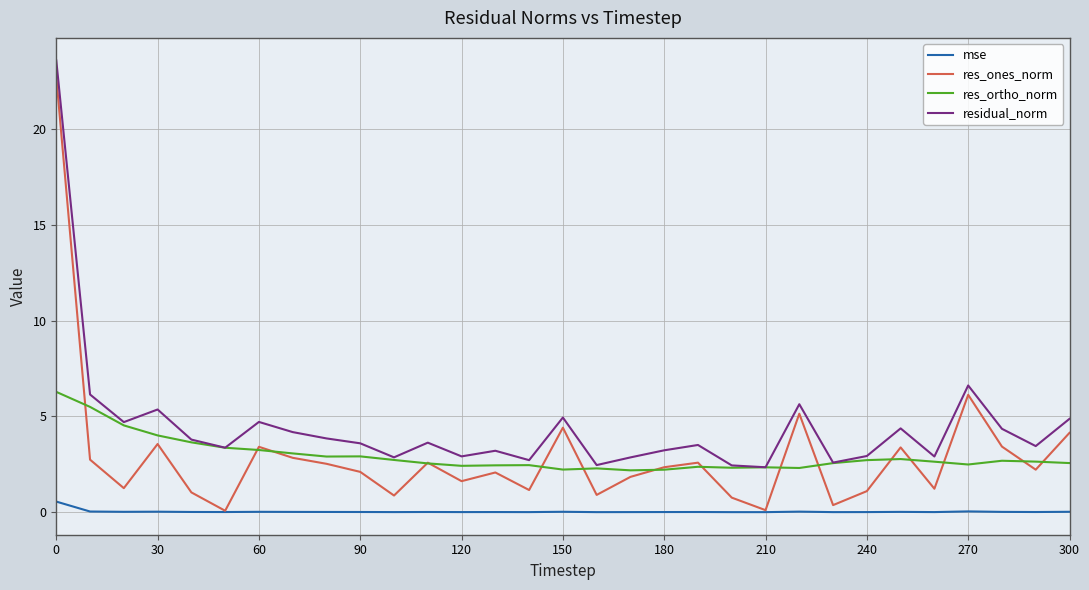

What is the maximum value for res_ones_norm?

22.7